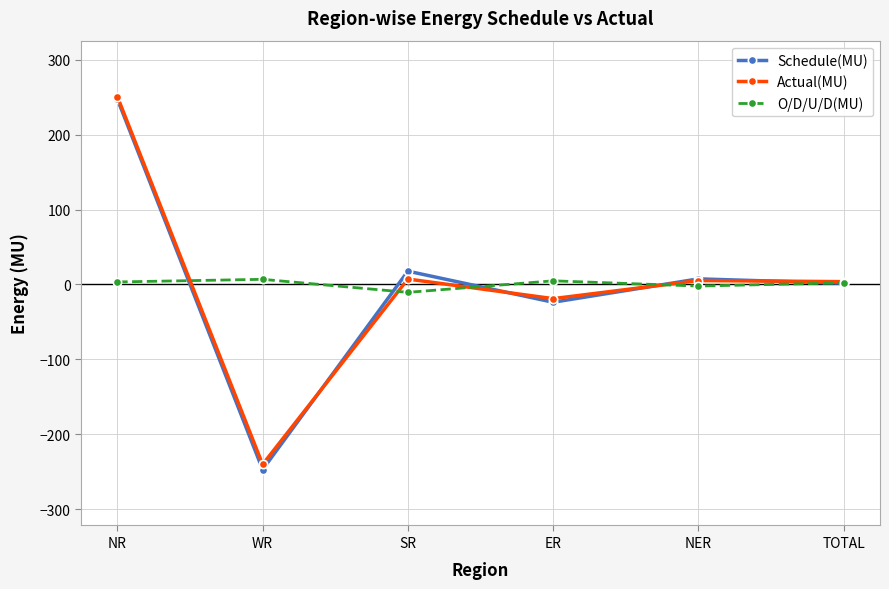

The value of Actual(MU) at ER is -19.0. True or false?

True